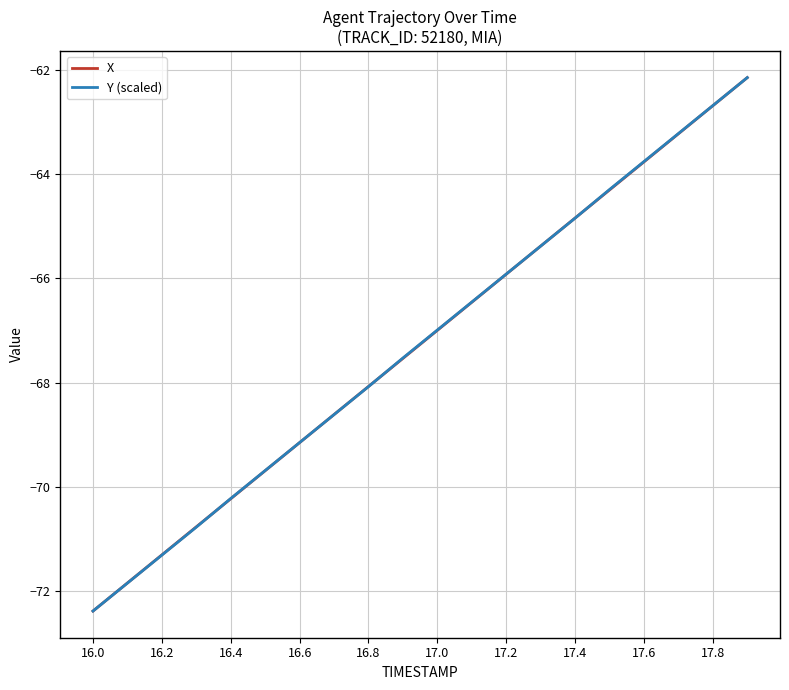

What is the lowest value of the Y (scaled) series?

-72.4